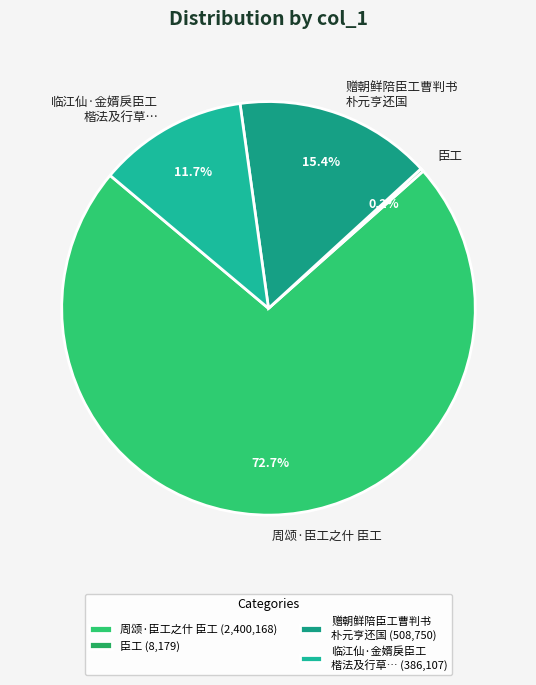

Does any single category account for the majority?

Yes